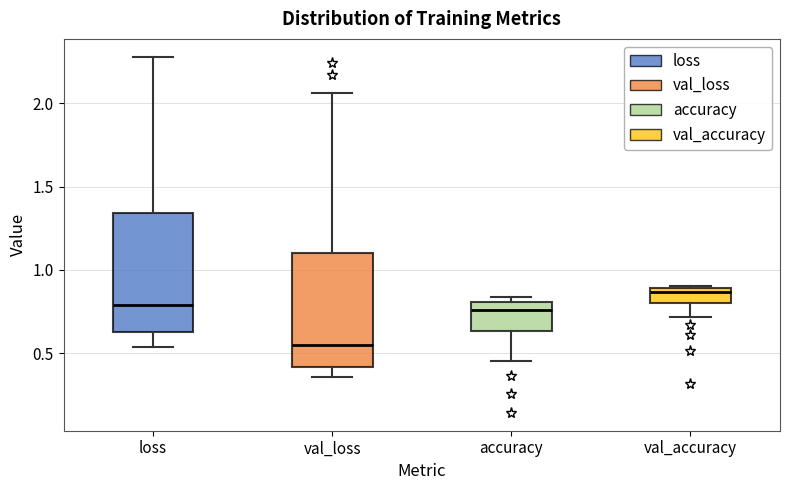

Which box has the lowest median line?

val_loss